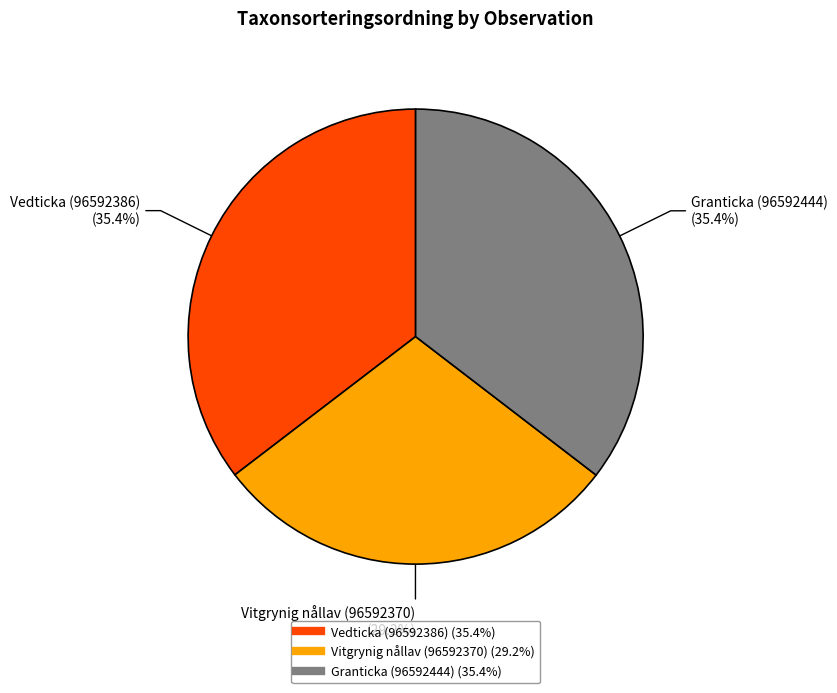

Count the number of slices in the pie.

3